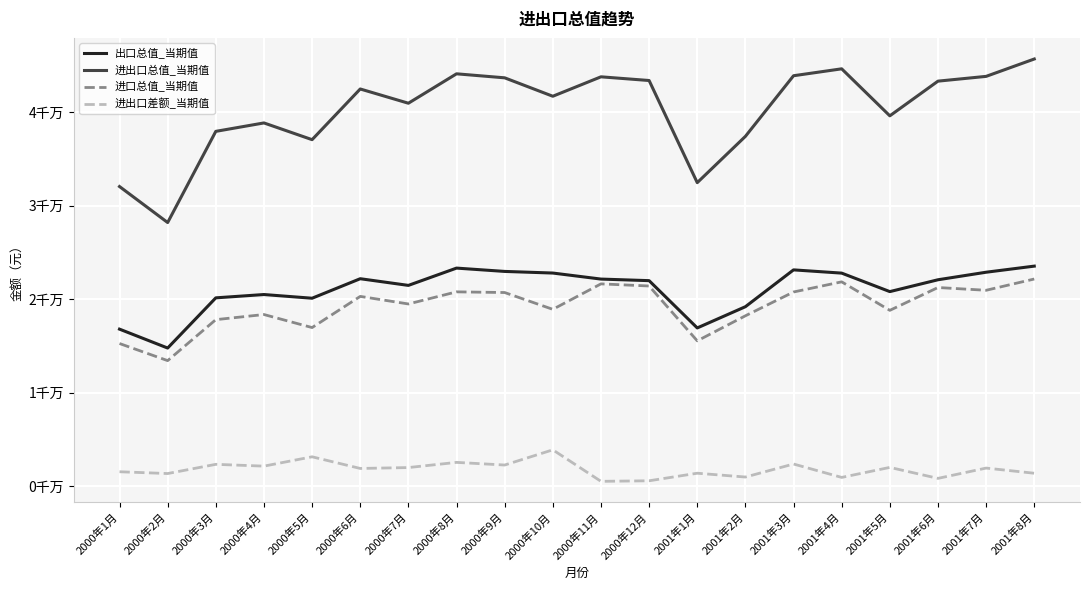

Does the chart display data point markers on the line(s)?

No